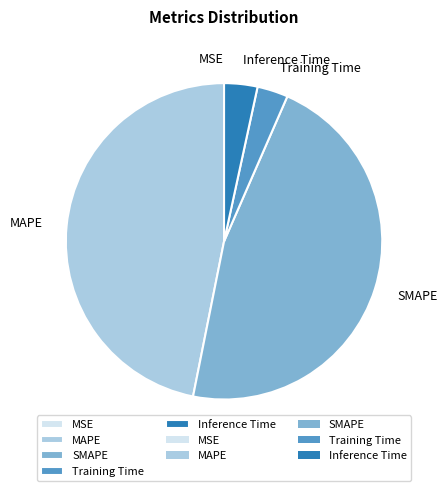

Does Inference Time represent more than half of the total?

No